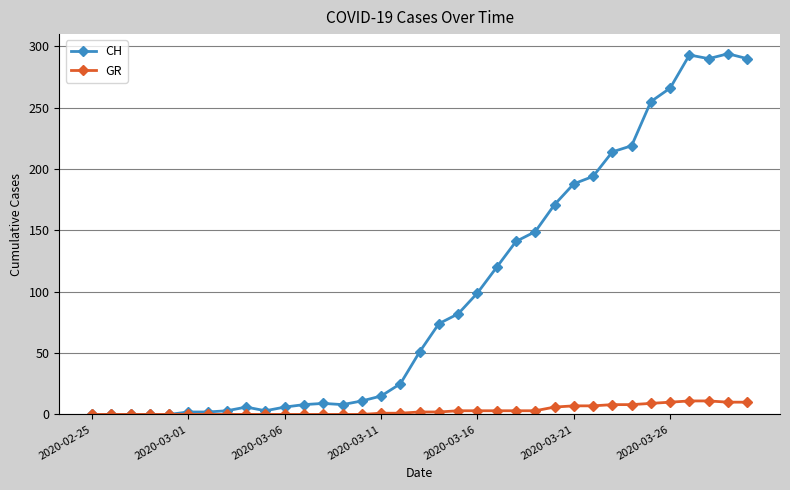

Which series has the widest spread of values?

CH